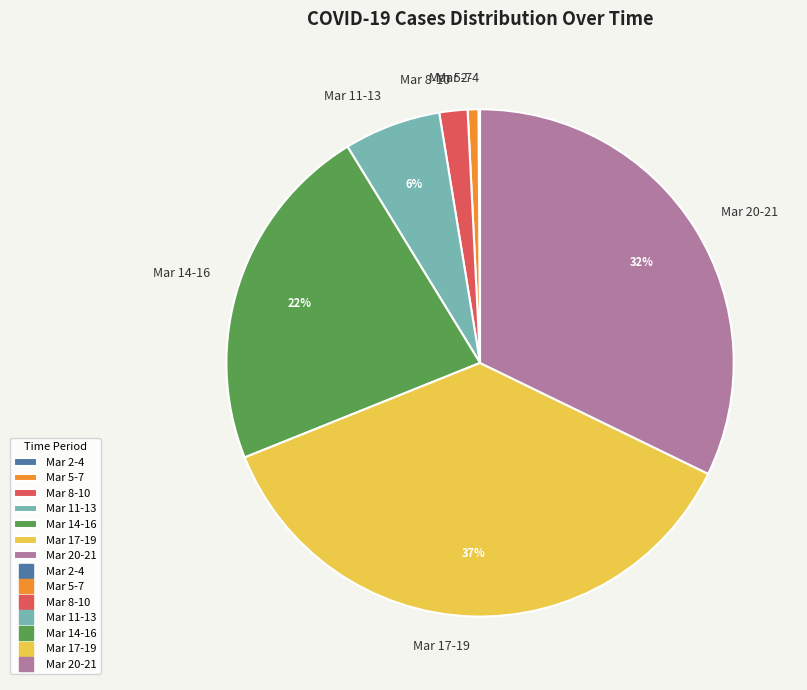

What percentage is the Mar 14-16 slice, to the nearest percent?

22%